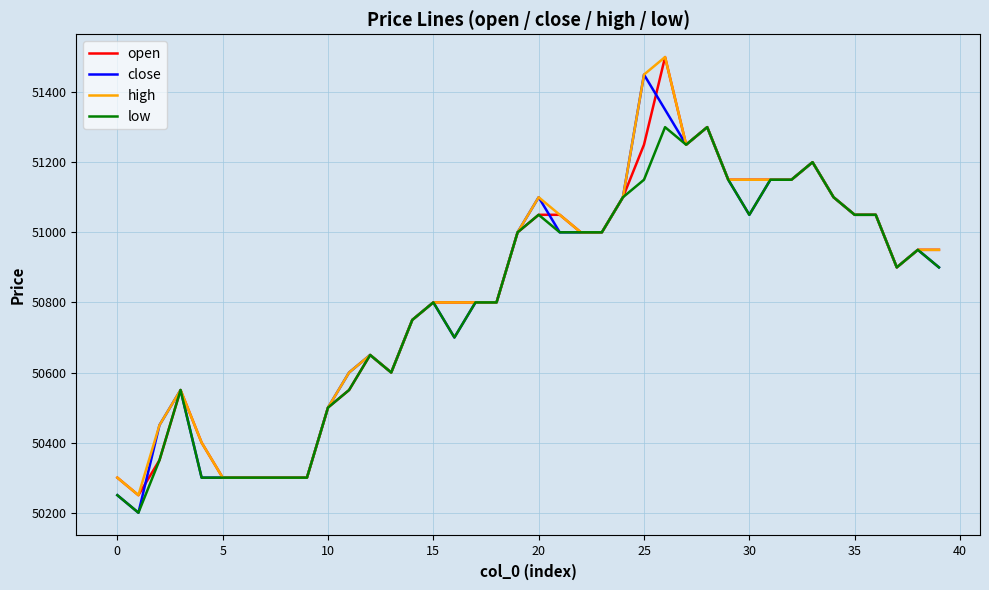

What is the minimum value shown in the chart?

50200